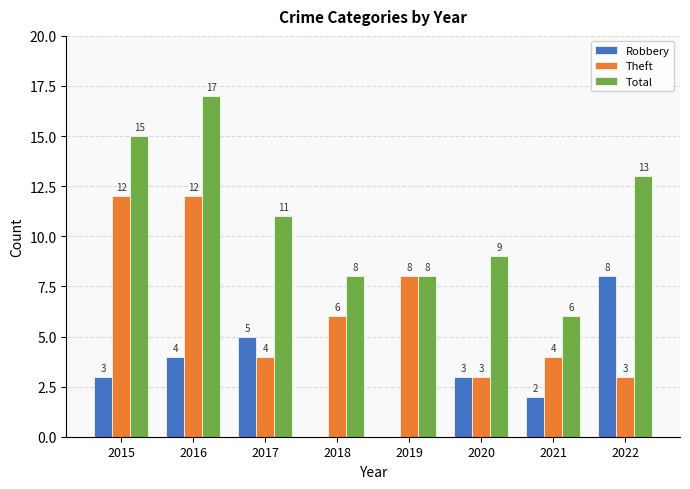

How many Theft values are between 4 and 12?

6